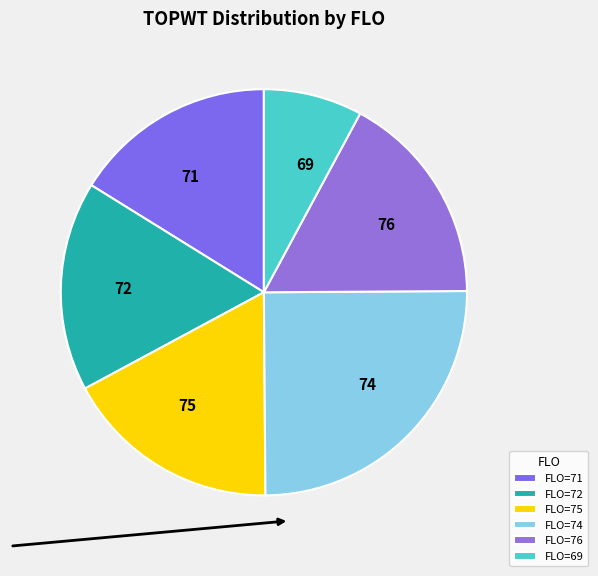

True or false: 71 accounts for 21% of the total.

False